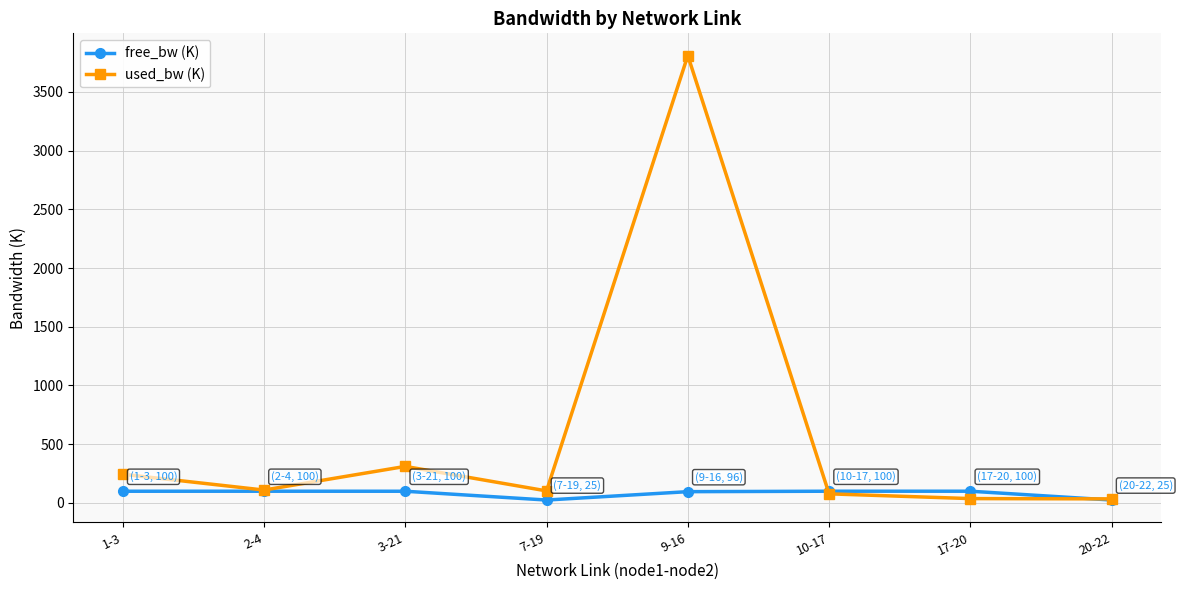

Rank the series by their average value, from lowest to highest.

free_bw (K), used_bw (K)